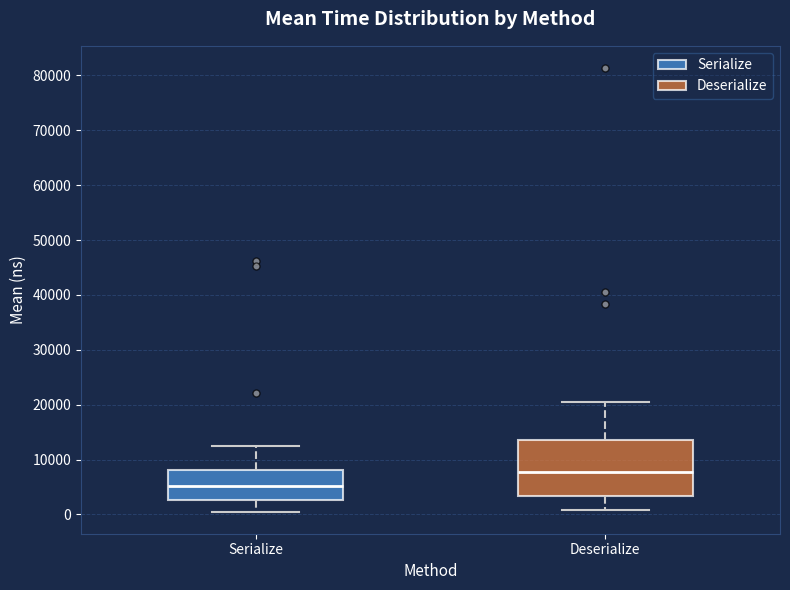

Where does the median line of the box for Deserialize sit on the y-axis? The values are not printed on the chart, so give them approximately, as read against the axis.

8000